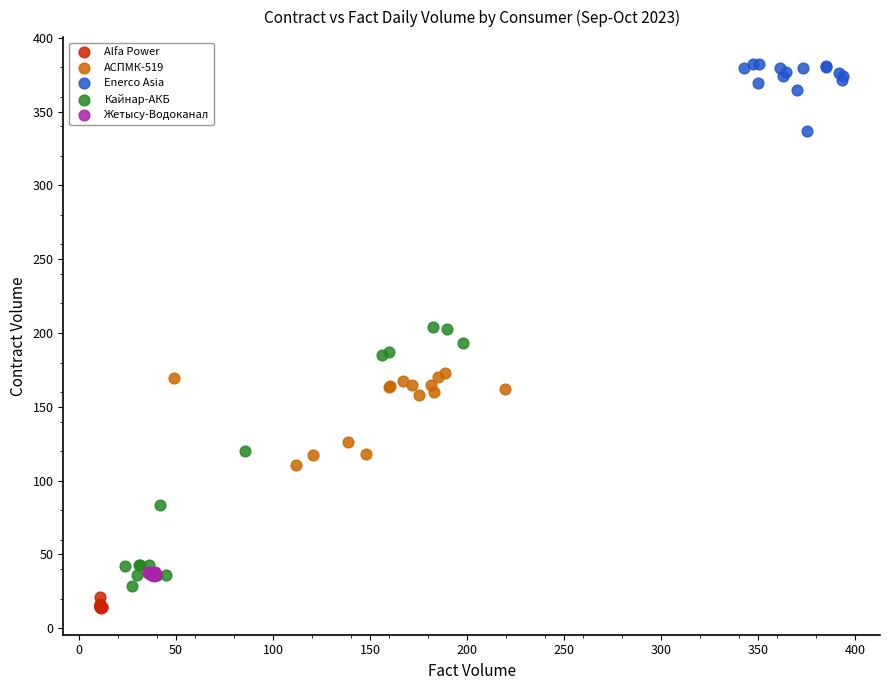

Which series has the largest Y range (max minus min)?

Кайнар-АКБ